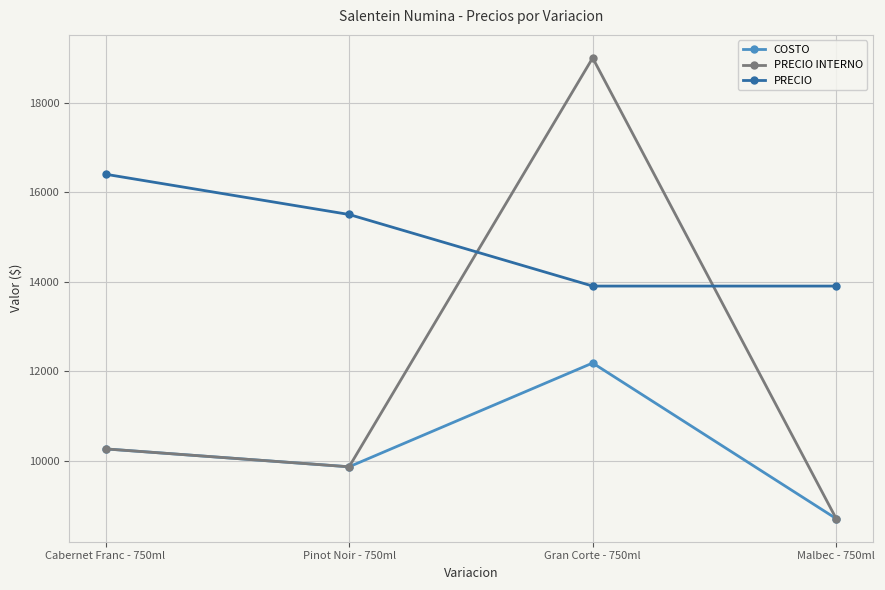

Is the value of PRECIO at Gran Corte - 750ml greater than the value of PRECIO INTERNO at Malbec - 750ml?

Yes